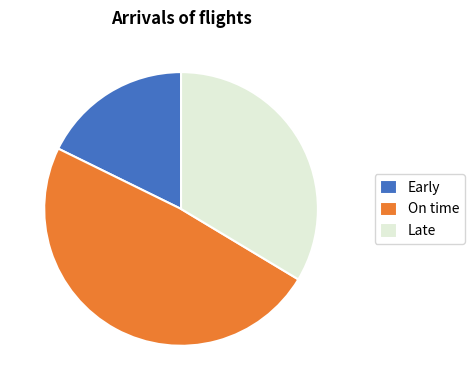

True or false: Late accounts for 19% of the total.

False